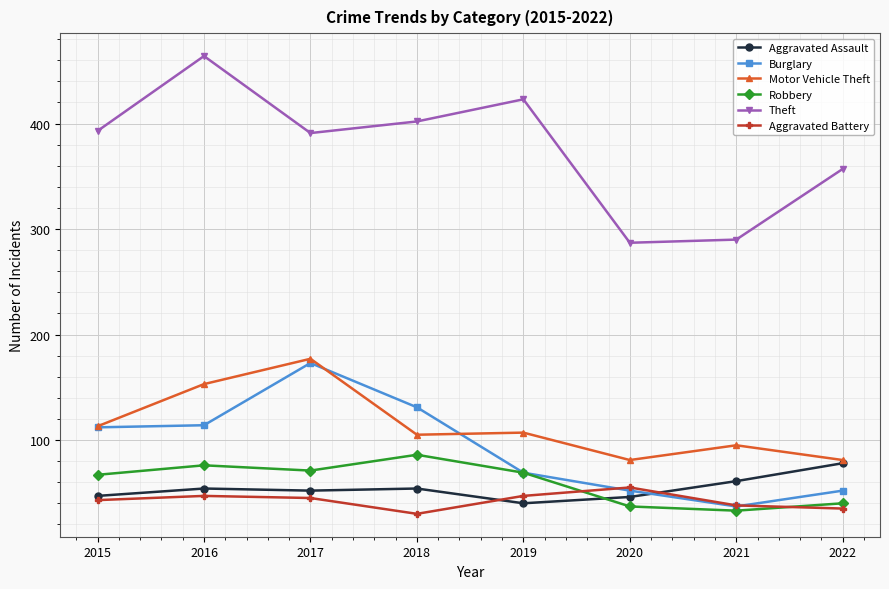

What is the value of the Motor Vehicle Theft point at the 6th from the left?

81